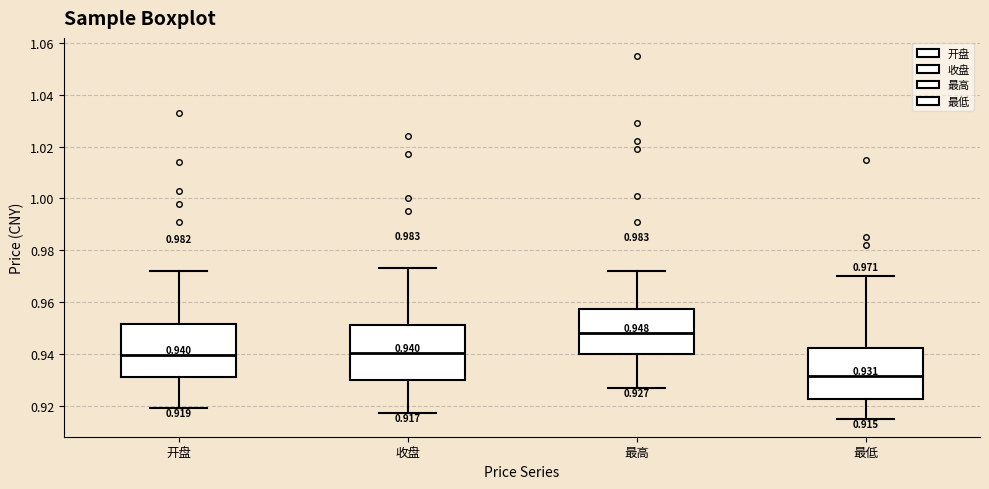

Which box's median line is the highest?

最高